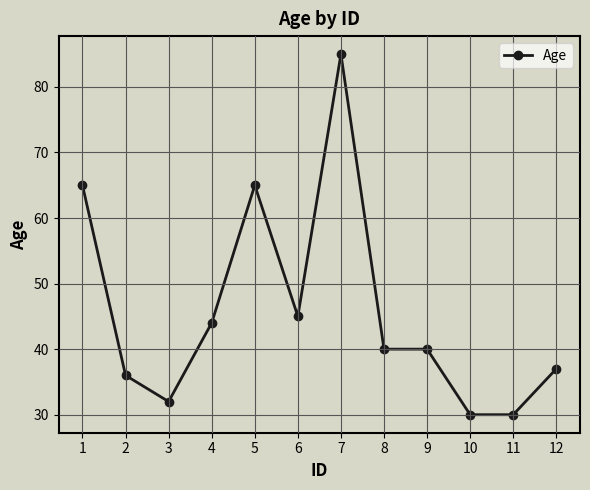

What is the change in value from 7 to 9?

-45